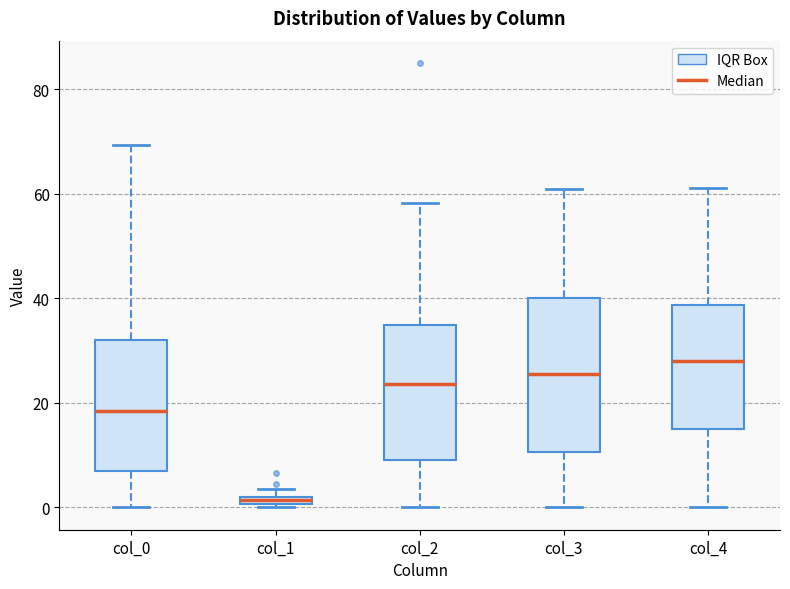

Which box has the lowest median line?

col_1